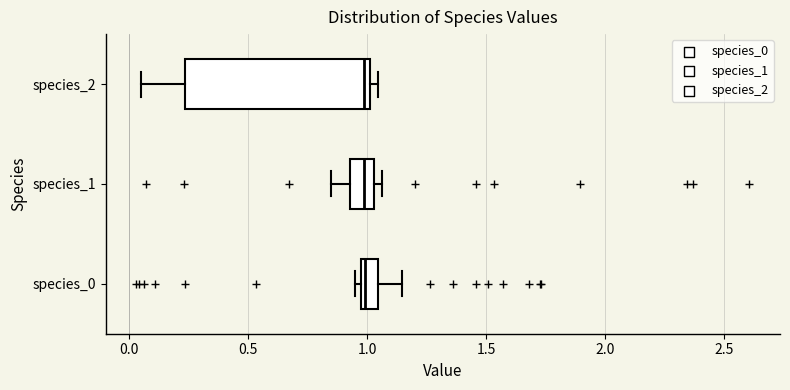

Where is the left edge of the box for species_2 on the x-axis? The values are not printed on the chart, so give them approximately, as read against the axis.

0.25